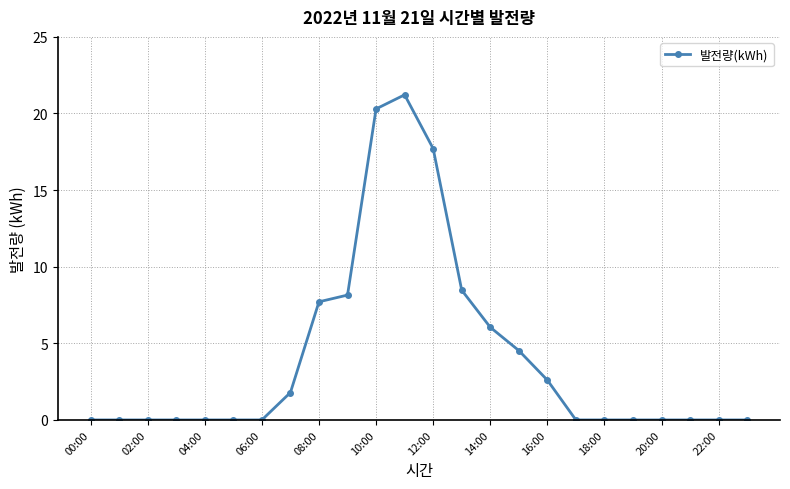

What is the difference between the second highest and minimum values?

20.3